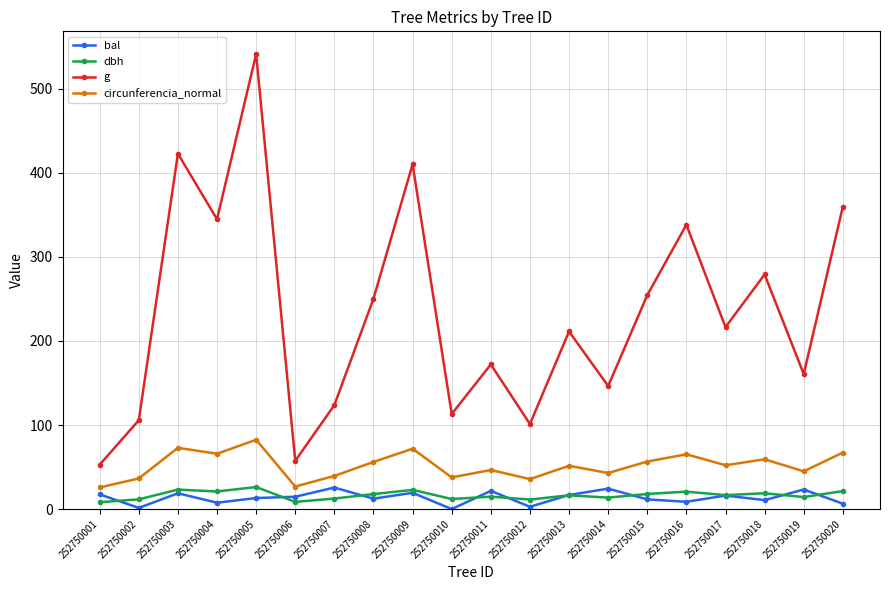

What is the sum of all bal values?

272.8